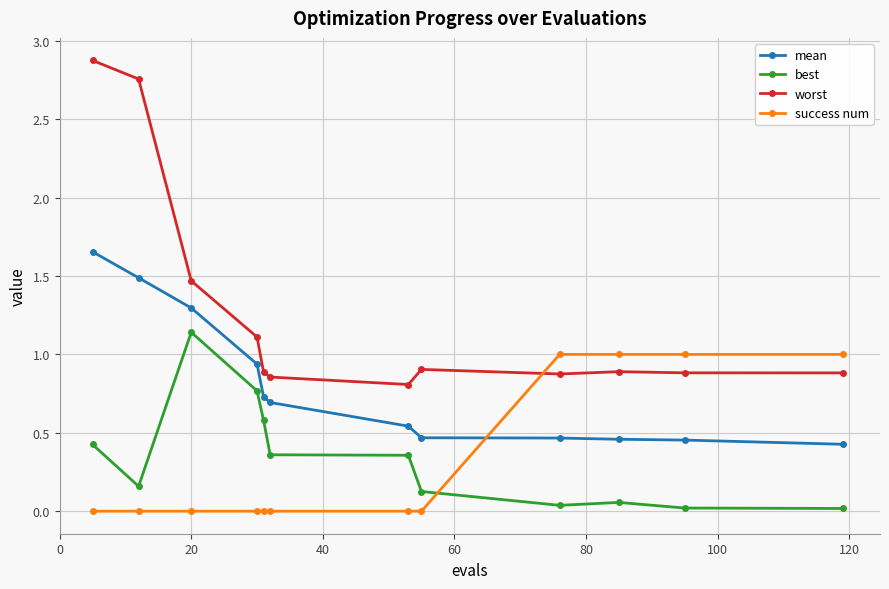

Which series has the largest total across all categories?

worst